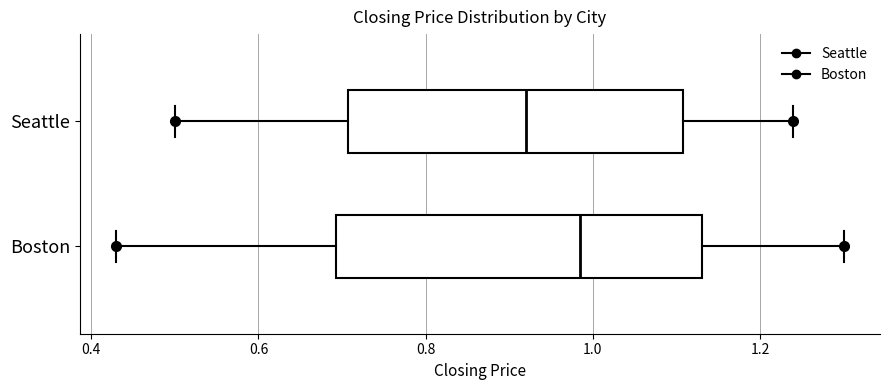

Where is the left edge of the box for Seattle on the x-axis? The values are not printed on the chart, so give them approximately, as read against the axis.

0.70